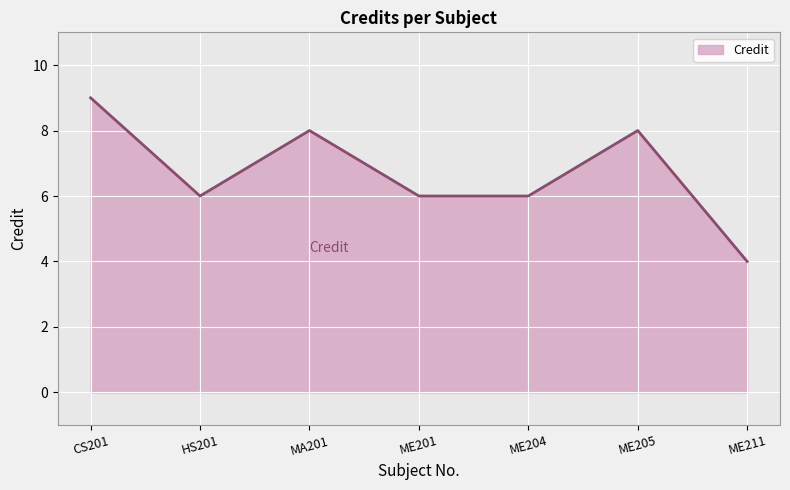

What is the maximum value shown in the chart?

9